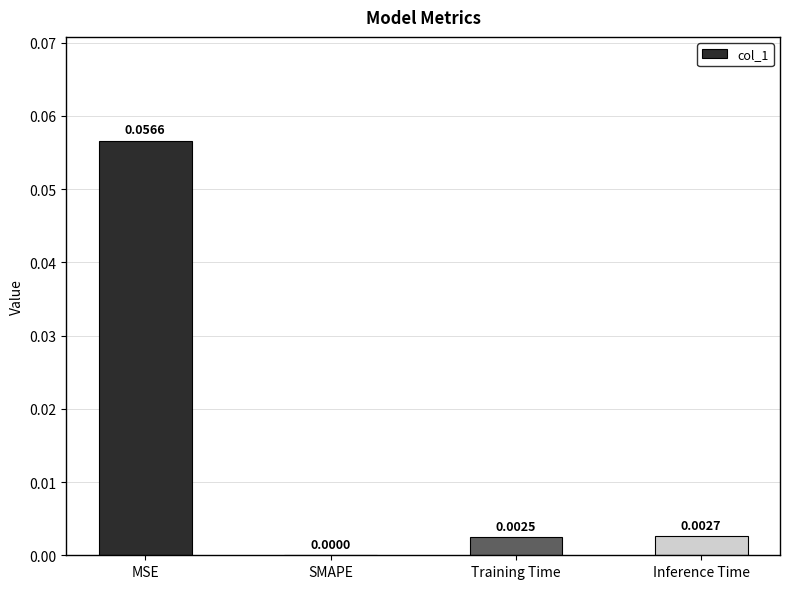

Between Training Time and MSE, which is larger?

MSE